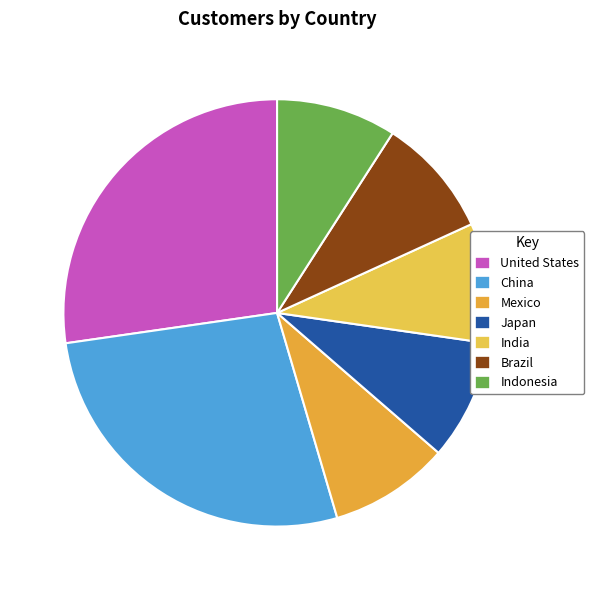

True or false: Brazil accounts for 23% of the total.

False